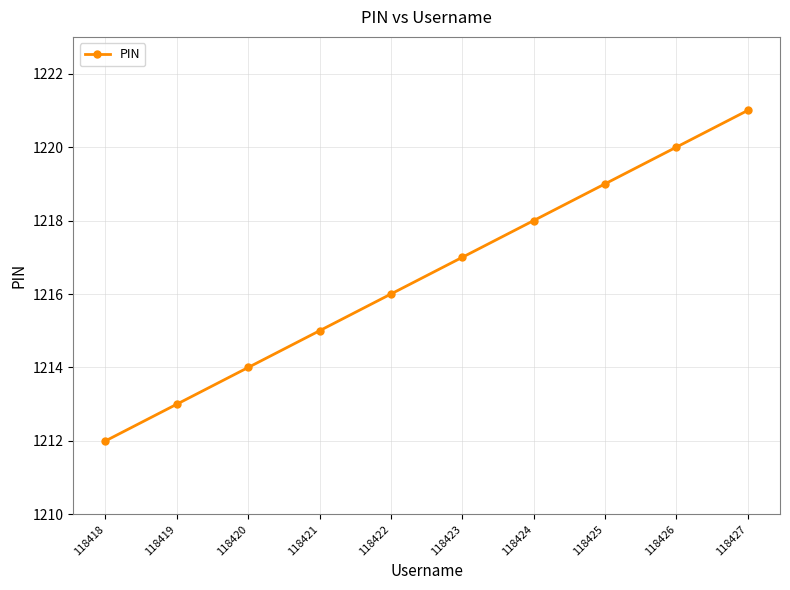

What is the sum of the values at 118422 and 118426?

2436